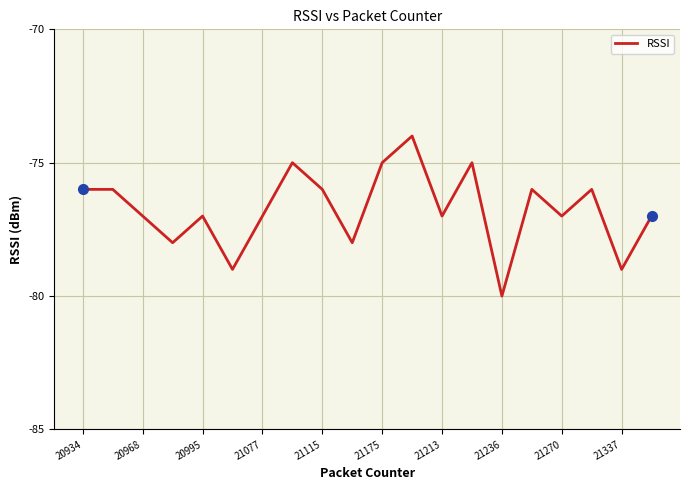

What is the difference between the maximum and minimum values?

6